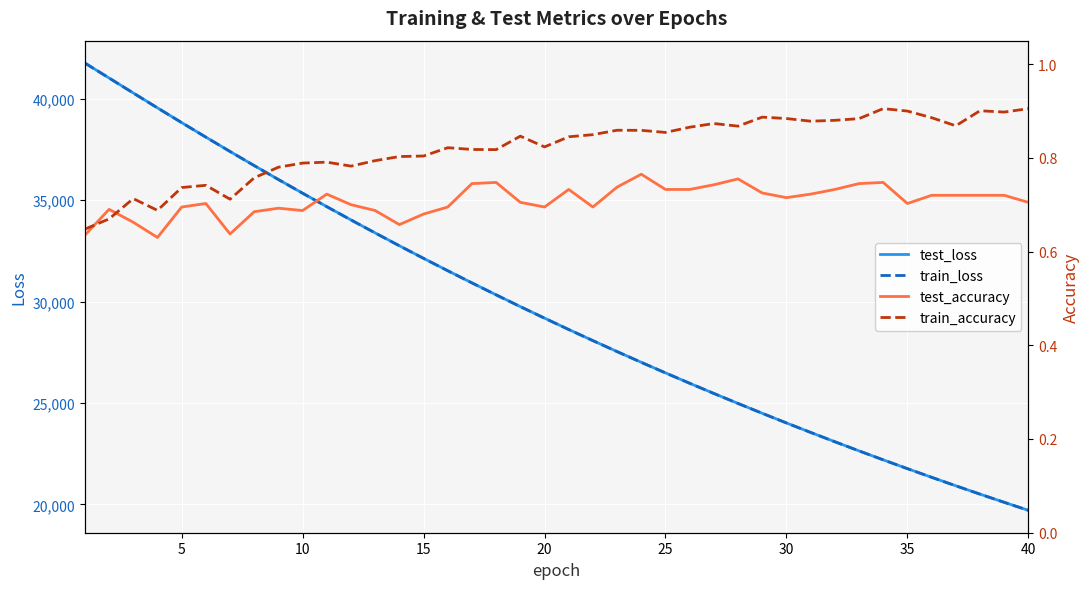

What is the lowest value of the train_loss series?

19706.1